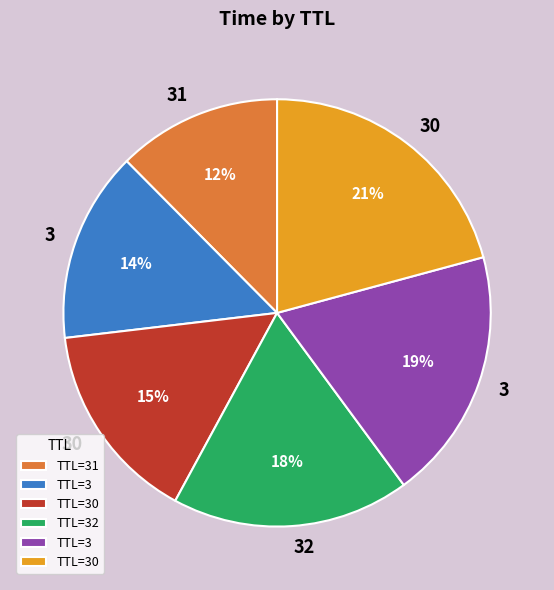

Does any single category account for the majority?

No